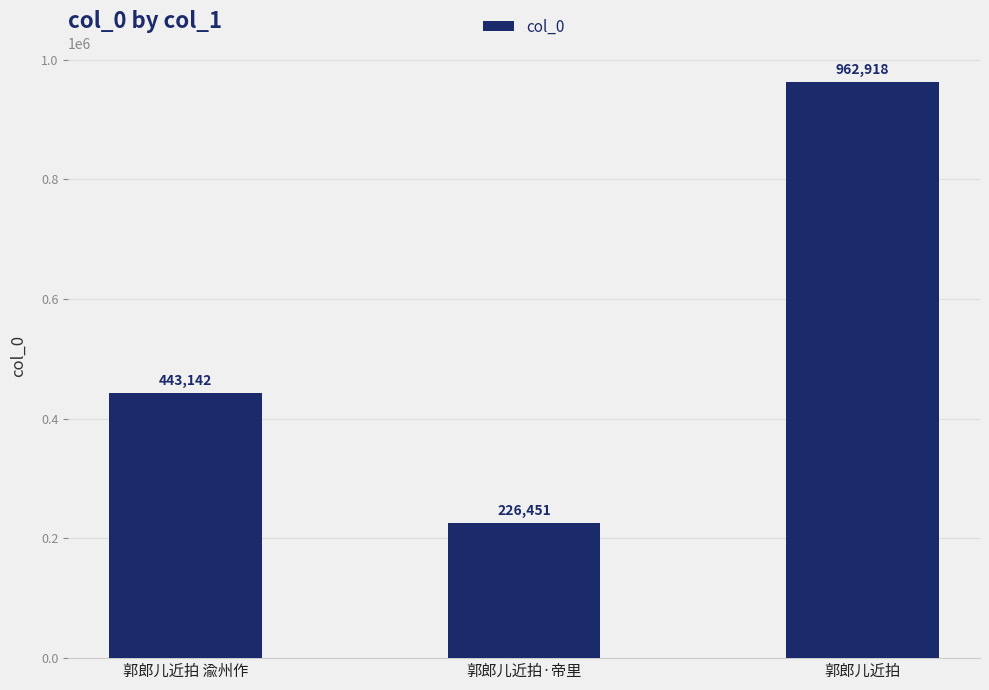

What is the label of the 1st bar from the right?

郭郎儿近拍